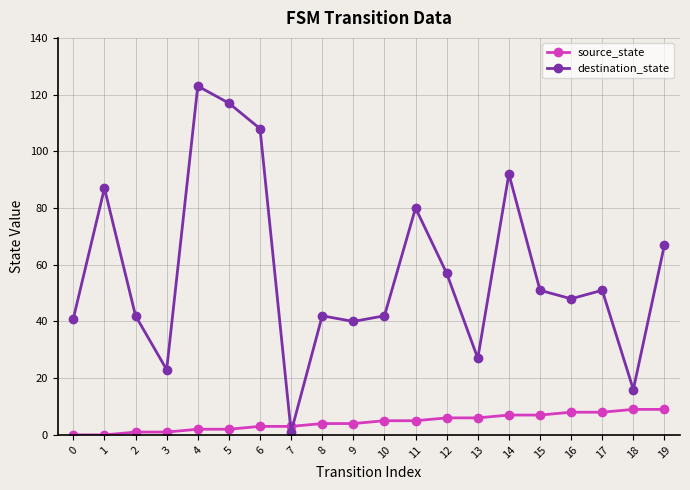

Count the number of categories in the chart.

20